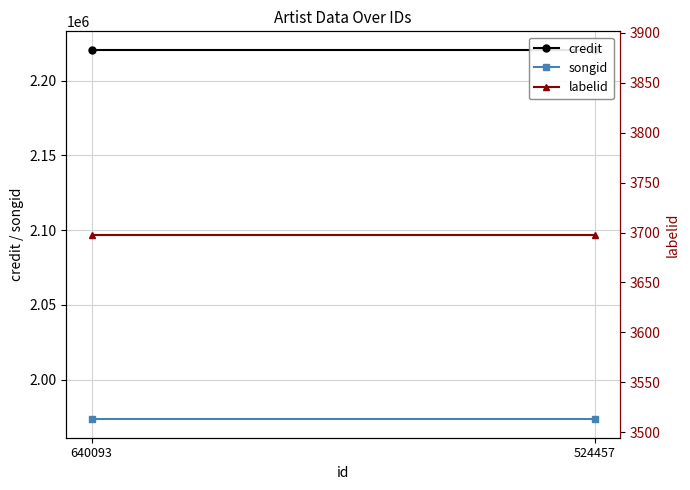

List the series in order of their peak value, highest first.

credit, songid, labelid